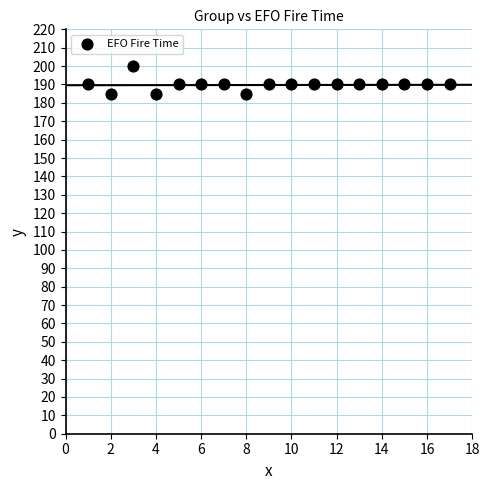

What is the range of X values (max minus min)?

16